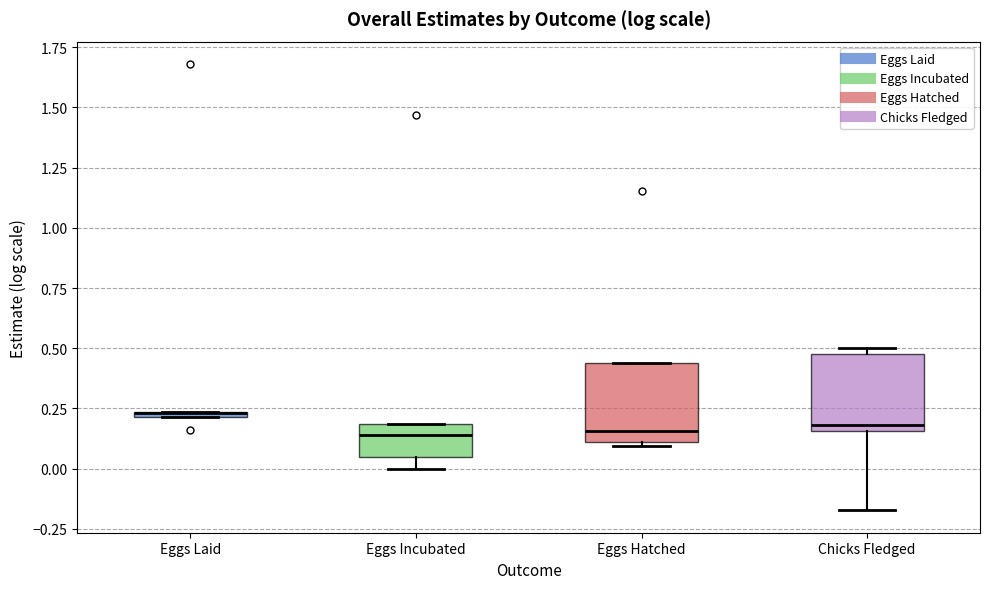

Where does the median line of the box for Eggs Hatched sit on the y-axis? The values are not printed on the chart, so give them approximately, as read against the axis.

0.15